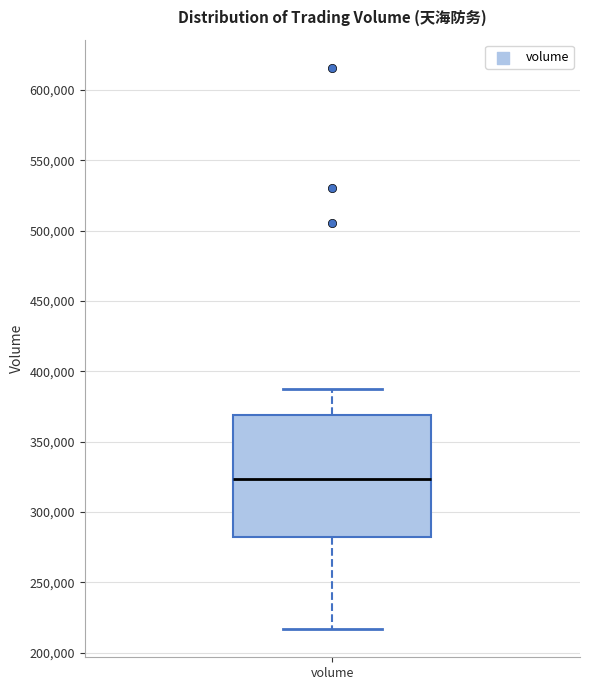

Where is the lower edge of the box for volume on the y-axis? The values are not printed on the chart, so give them approximately, as read against the axis.

280000